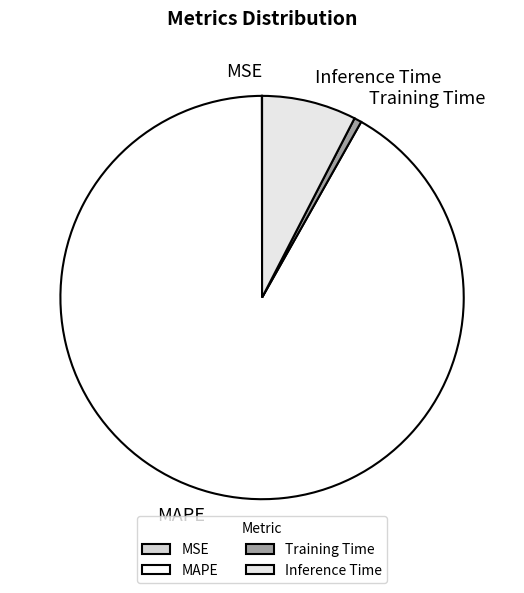

True or false: MAPE accounts for 99% of the total.

False